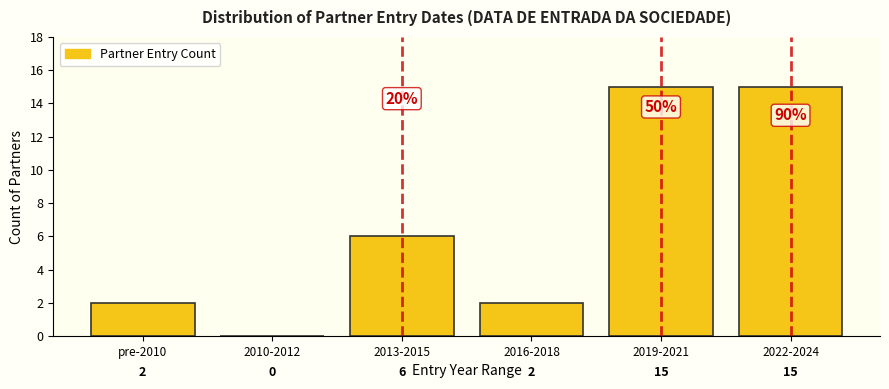

Reading left to right, extract all data points from this chart.

pre-2010=2	2010-2012=0	2013-2015=6	2016-2018=2	2019-2021=15	2022-2024=15